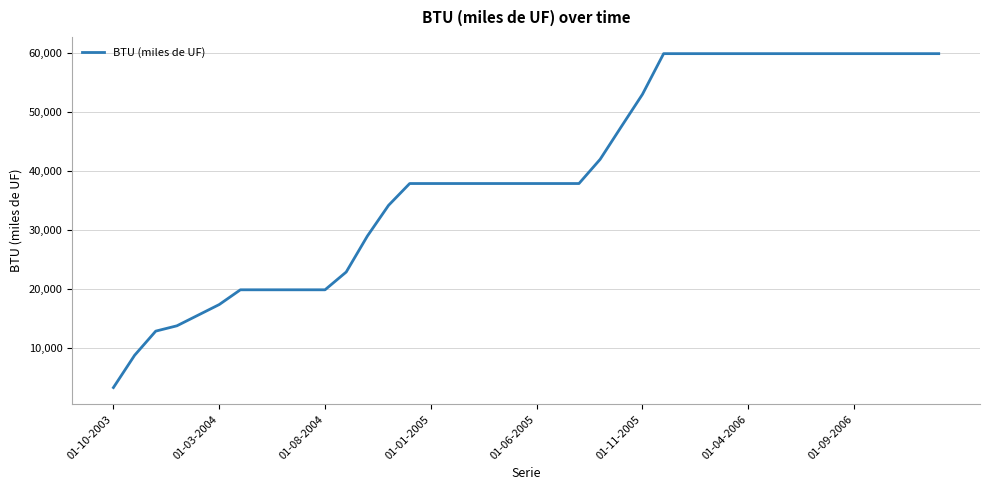

What is the minimum value shown in the chart?

3300